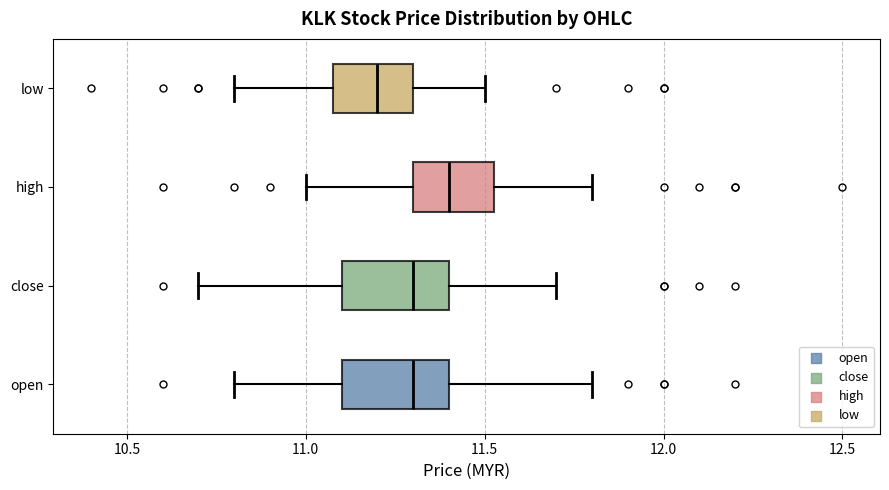

Where does the left whisker of the box for open end on the x-axis? The values are not printed on the chart, so give them approximately, as read against the axis.

10.80